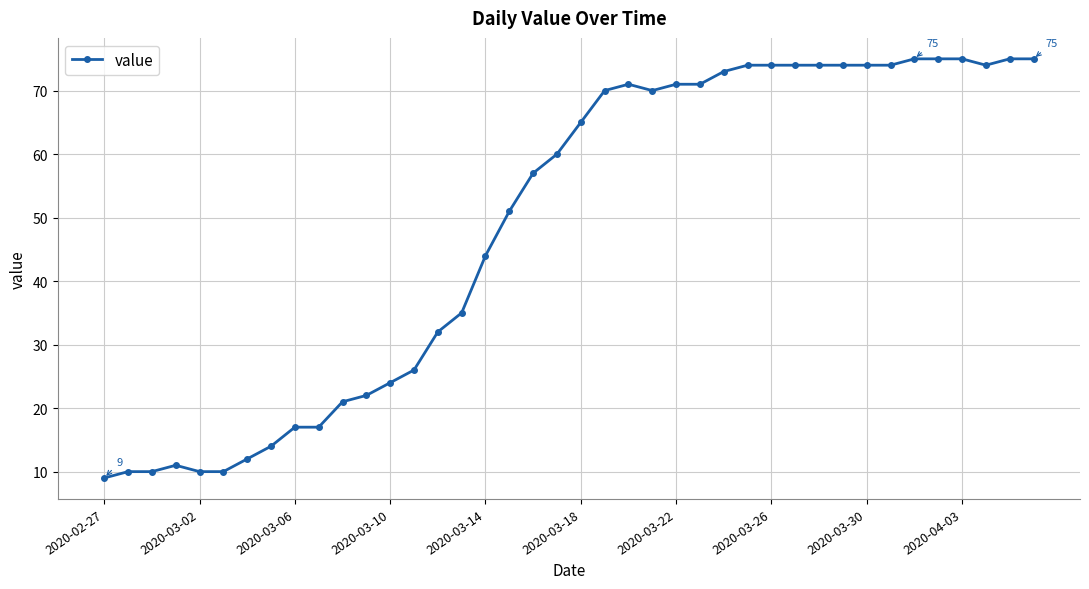

What is the average value?

49